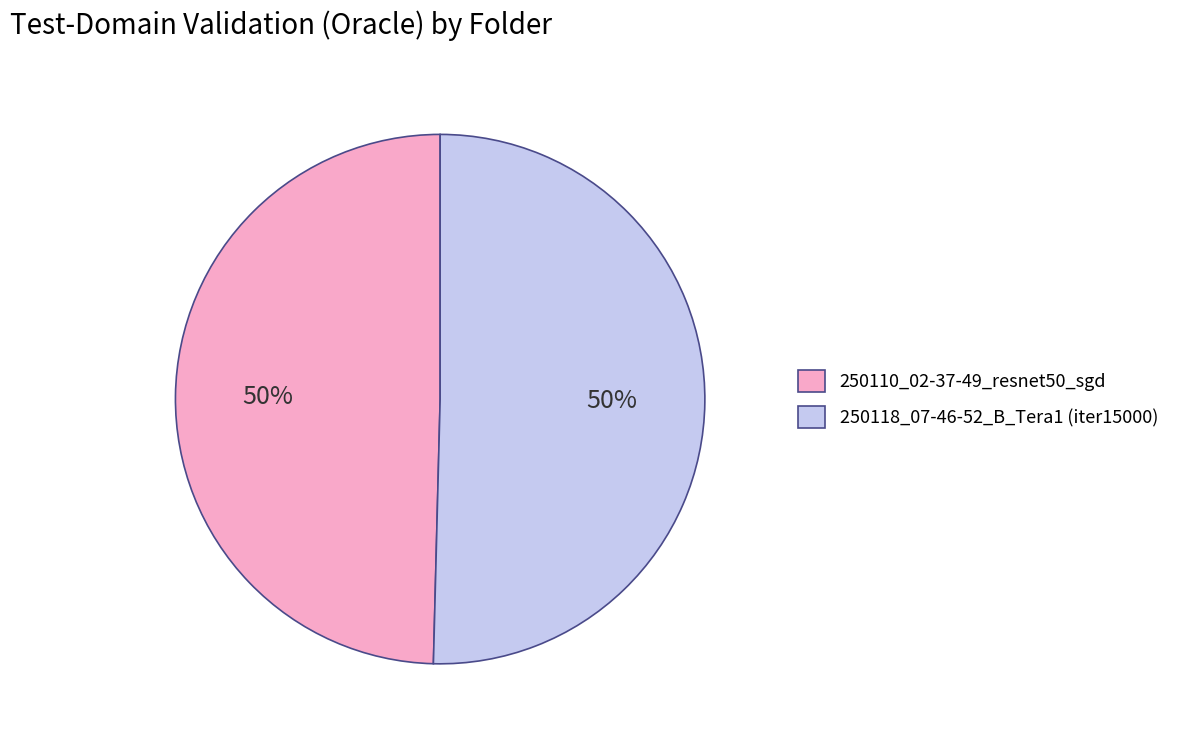

What is the ratio of the value at 250118_07-46-52_B_Tera1 (iter15000) to the value at 250110_02-37-49_resnet50_sgd?

1.0